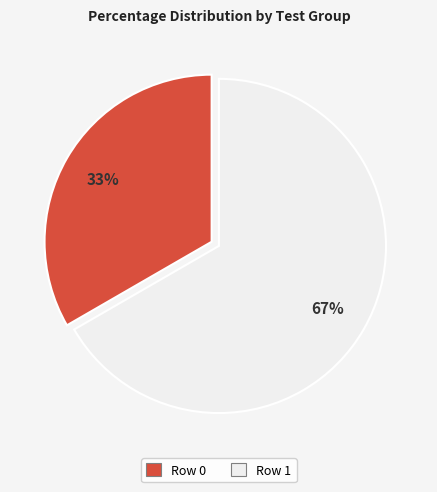

The Row 0 slice represents 19% of the pie. True or false?

False